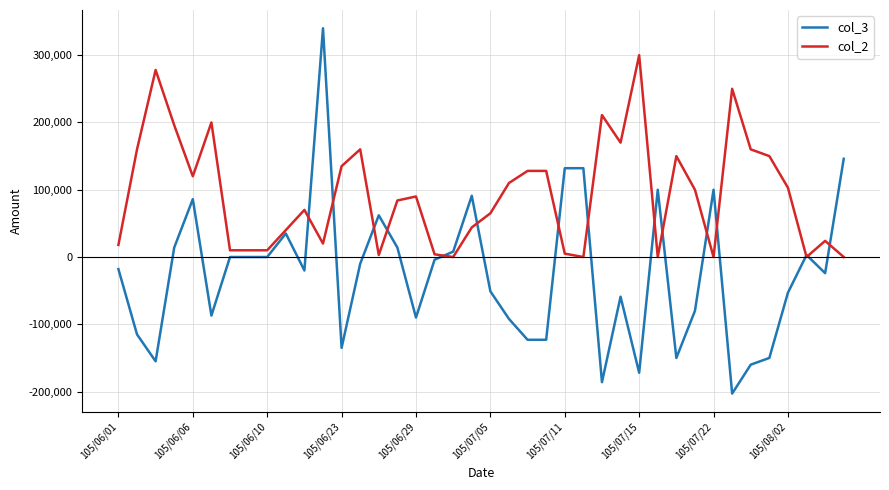

List the series in order of their peak value, highest first.

col_3, col_2